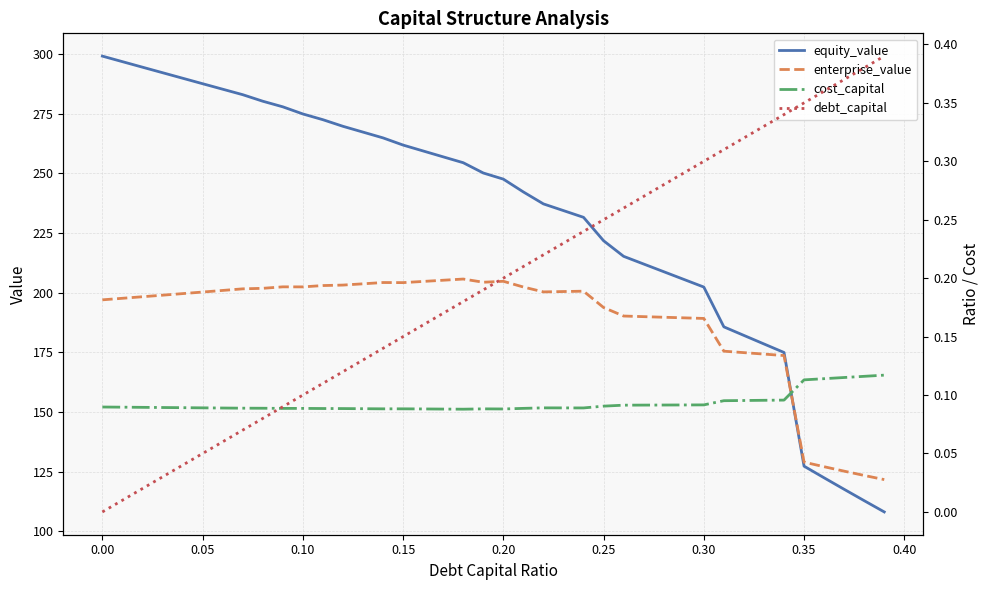

What is the highest value of the enterprise_value series?

205.7